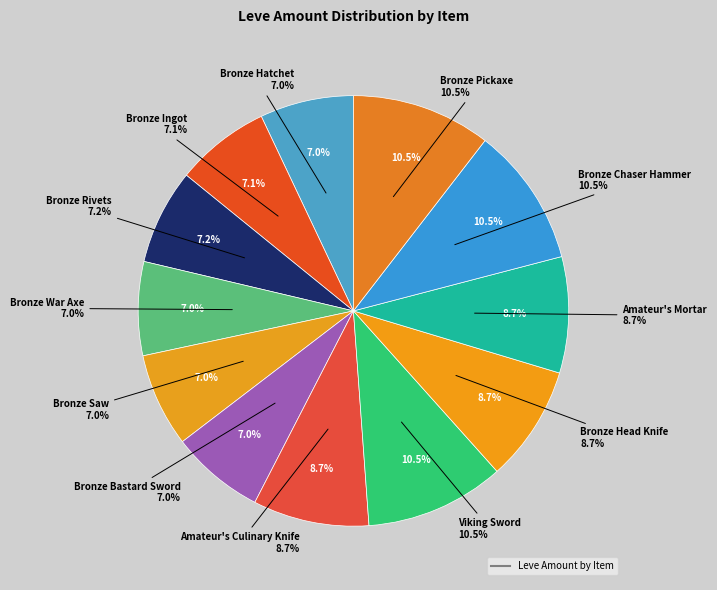

How many slices are in this pie chart?

12